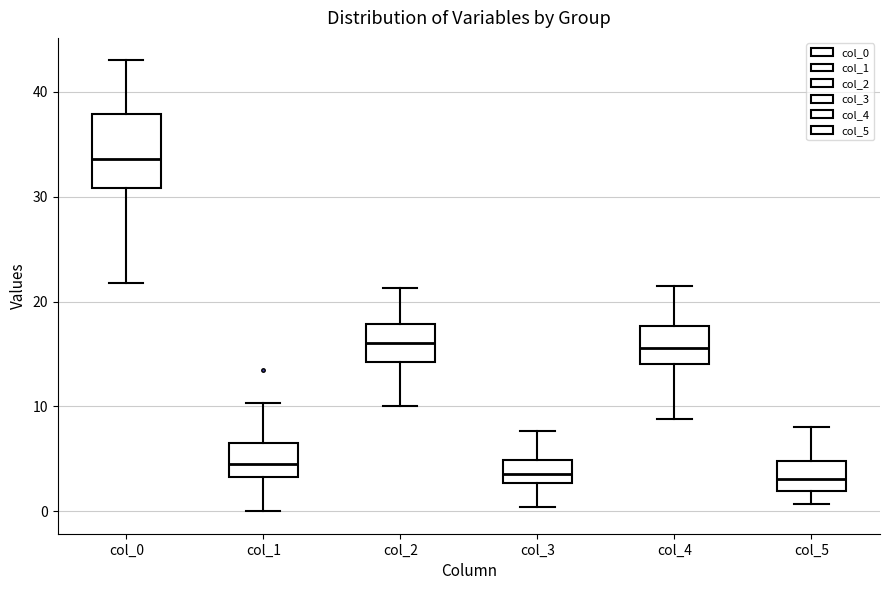

Comparing the boxes themselves (not the whiskers), which one is the tallest?

col_0